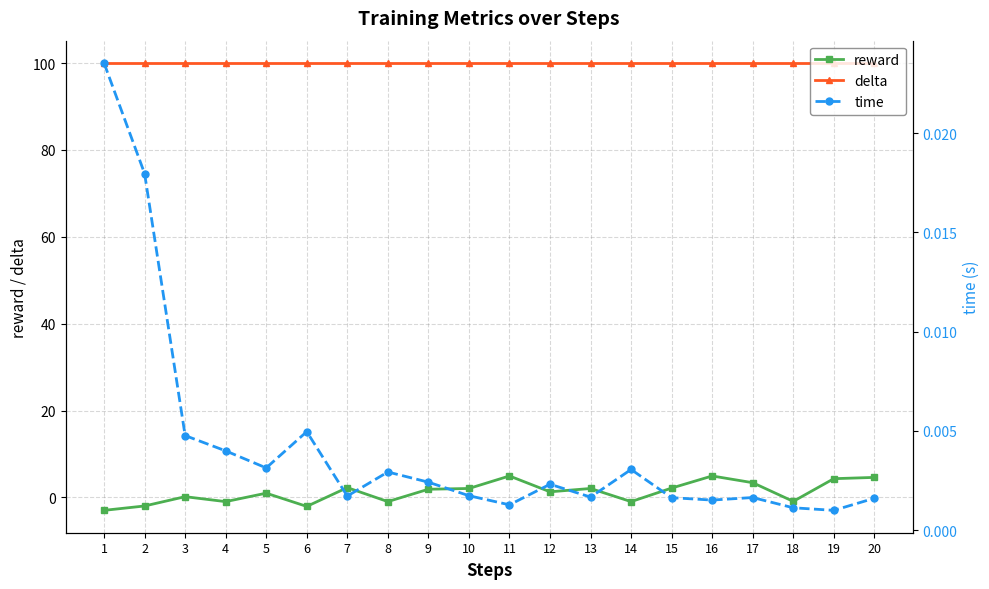

Count the number of data series in this chart.

3